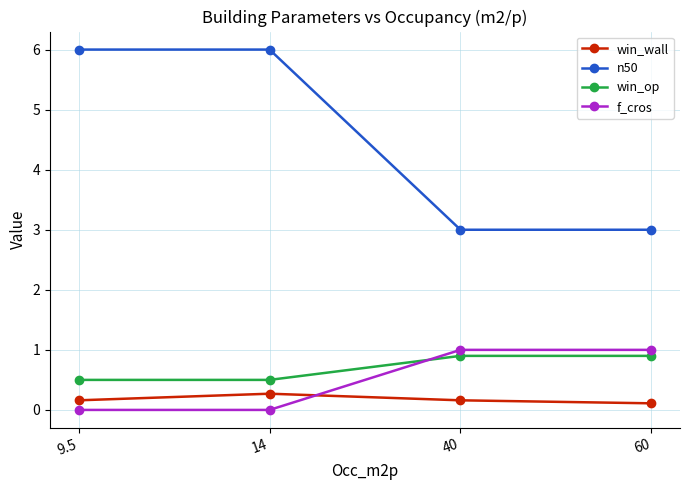

What is the label of the 2nd point from the left?

14